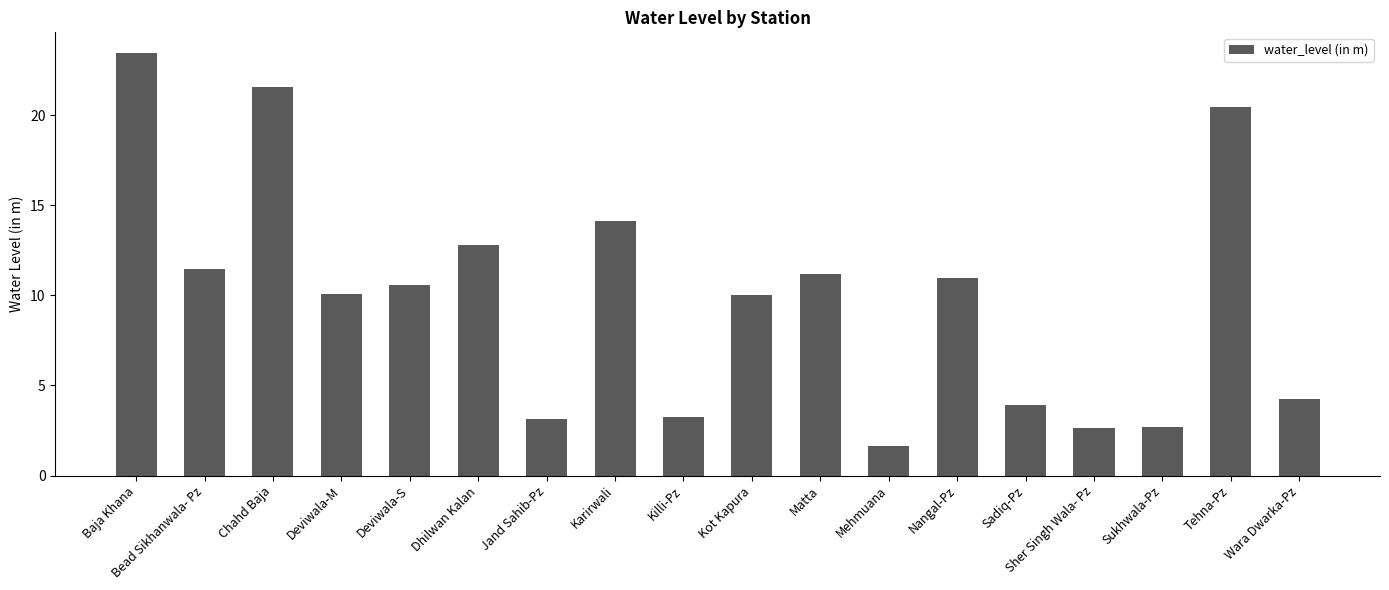

The chart shows a value of 20.1 at Matta. True or false?

False